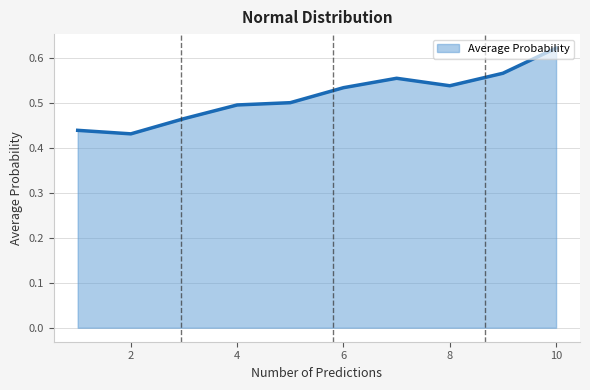

True or false: the data shows 1.0 at 6.

False